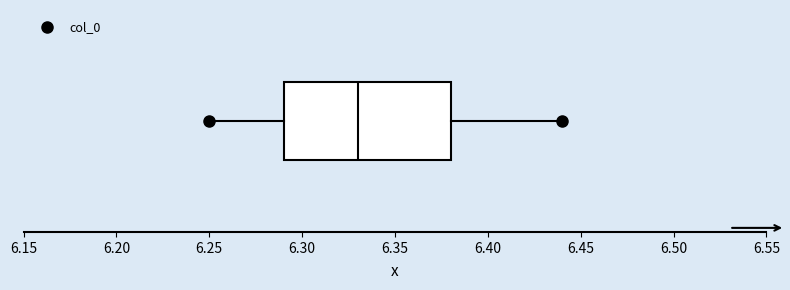

Read this box plot against the x-axis: the position of the median line, the range covered by the box, and the ends of both whiskers. The values are not printed on the chart, so give them approximately, as read against the axis.

median 6.33, box 6.29 to 6.38, whiskers 6.25 to 6.44